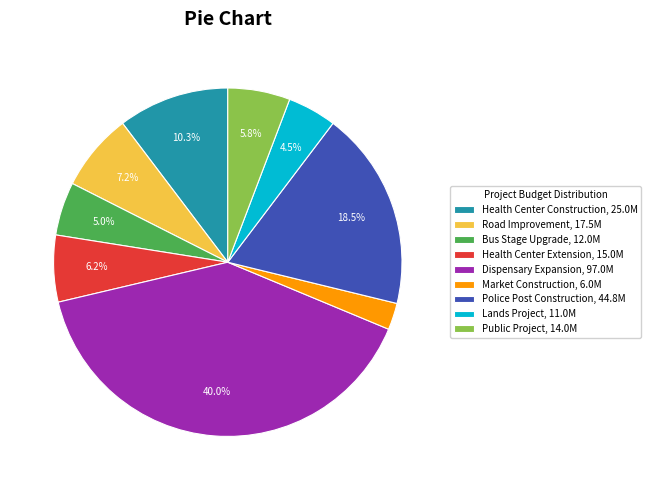

How many slices are in this pie chart?

9